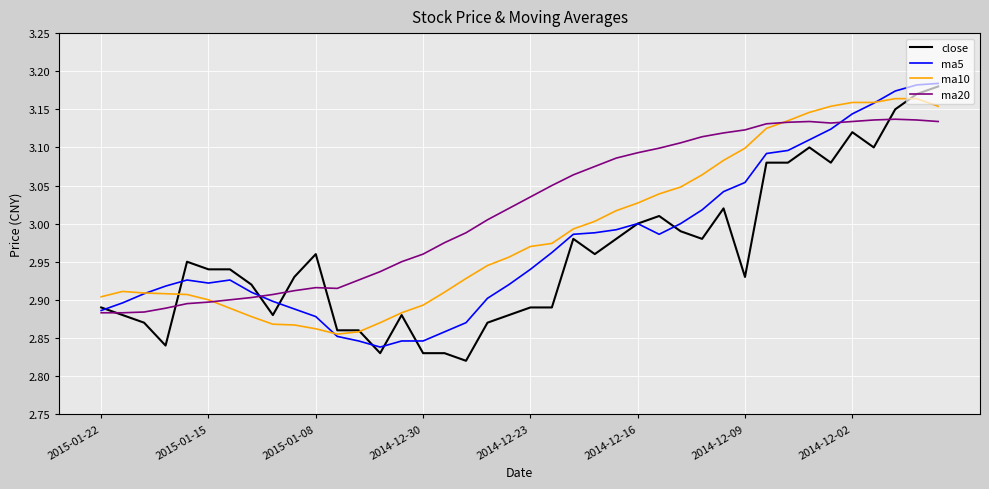

List the series in order of their overall mean, highest first.

ma20, ma10, ma5, close